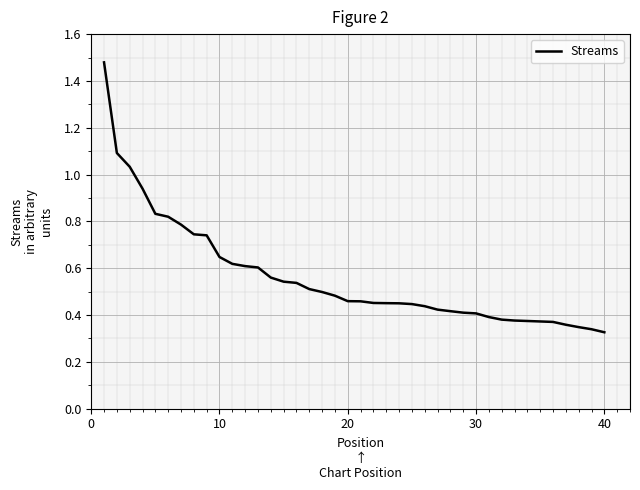

What is the difference between the second highest and minimum values?

76565